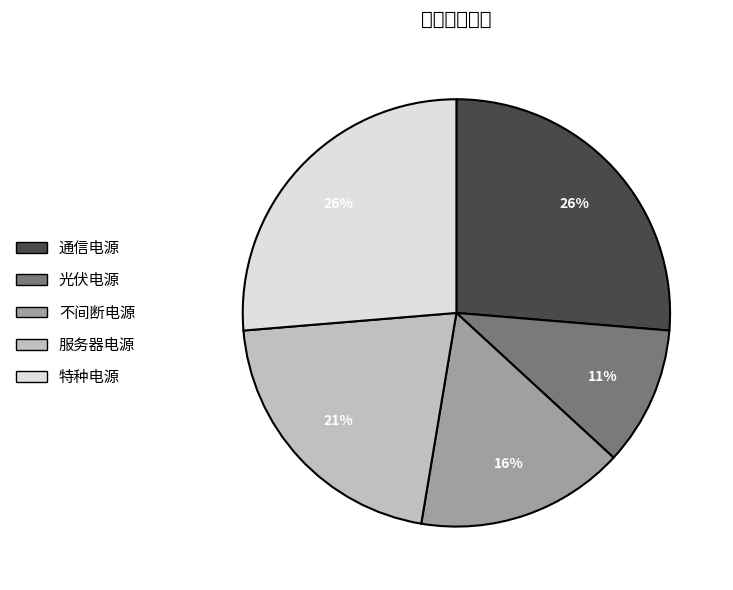

Which has a higher value, 光伏电源 or 不间断电源?

不间断电源